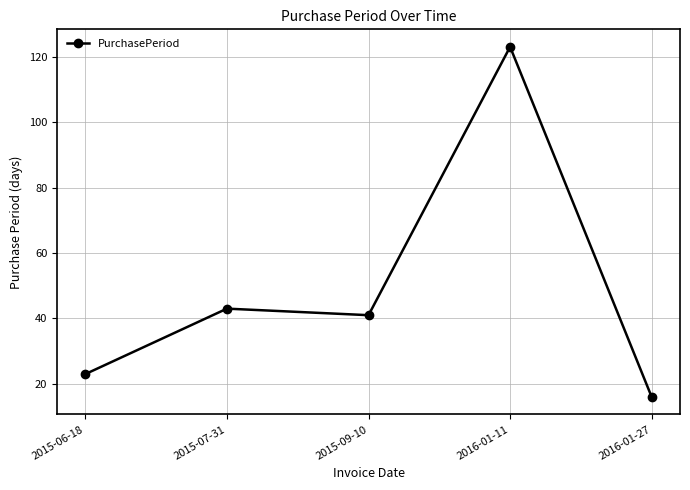

Does the chart display data point markers on the line(s)?

Yes